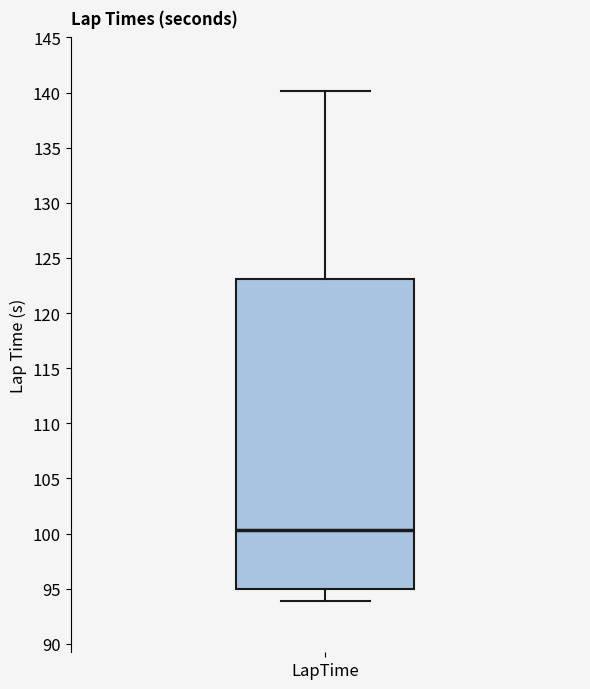

Read this box plot against the y-axis: the position of the median line, the range covered by the box, and the ends of both whiskers. The values are not printed on the chart, so give them approximately, as read against the axis.

median 100.5, box 95.0 to 123.0, whiskers 94.0 to 140.0